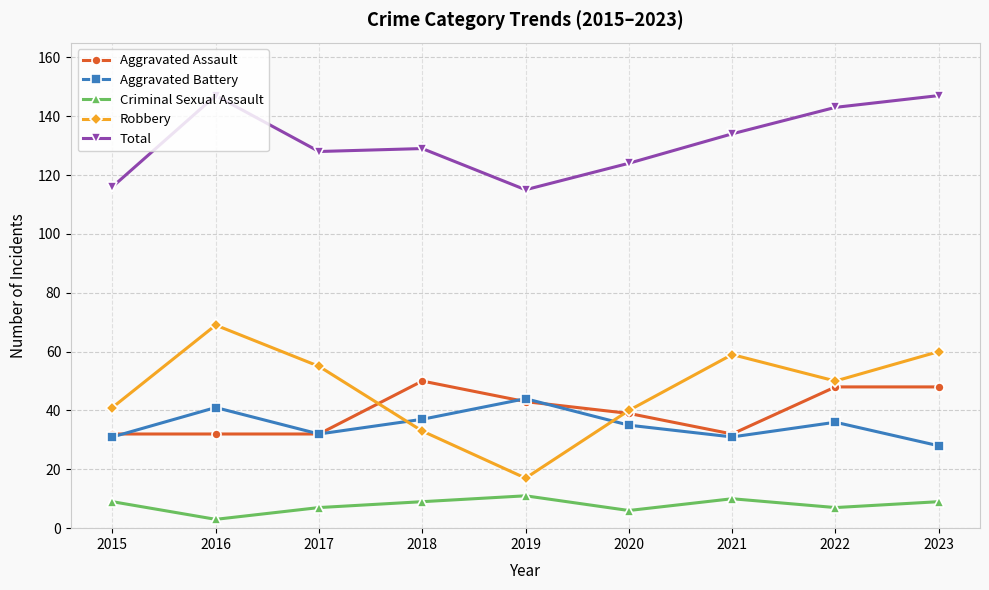

Read the Aggravated Battery value at 2021, to the nearest 5.

30